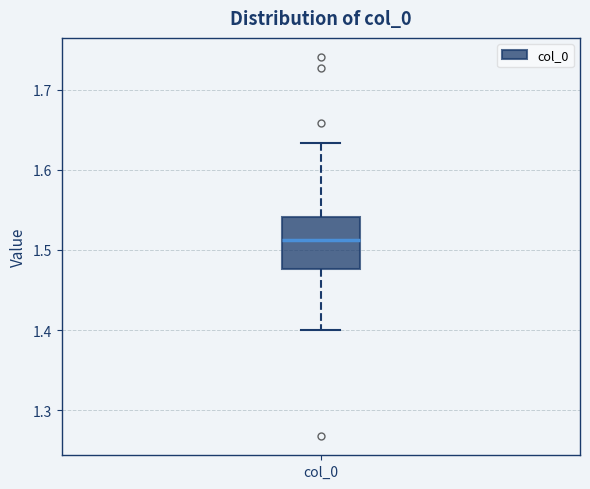

Transcribe this box plot: give where the median line is, the range the box spans, and where the two whiskers end, as read against the y-axis. The values are not printed on the chart, so give them approximately, as read against the axis.

median 1.51, box 1.48 to 1.54, whiskers 1.40 to 1.63